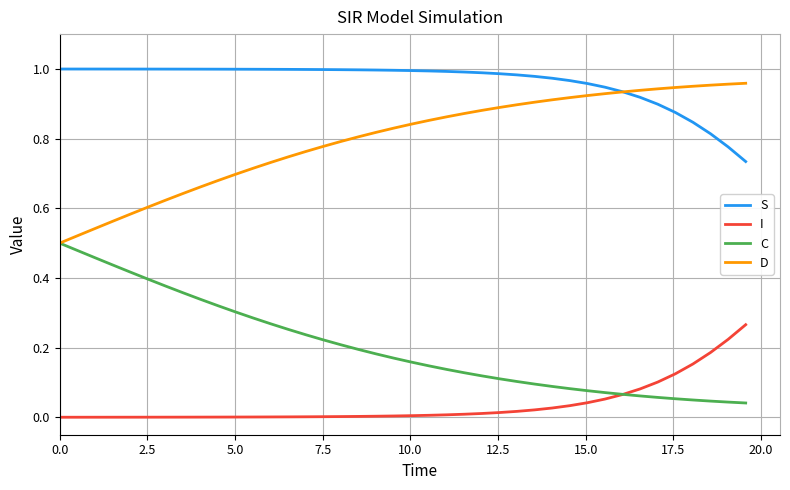

What are all the series names shown in the legend?

S, I, C, D